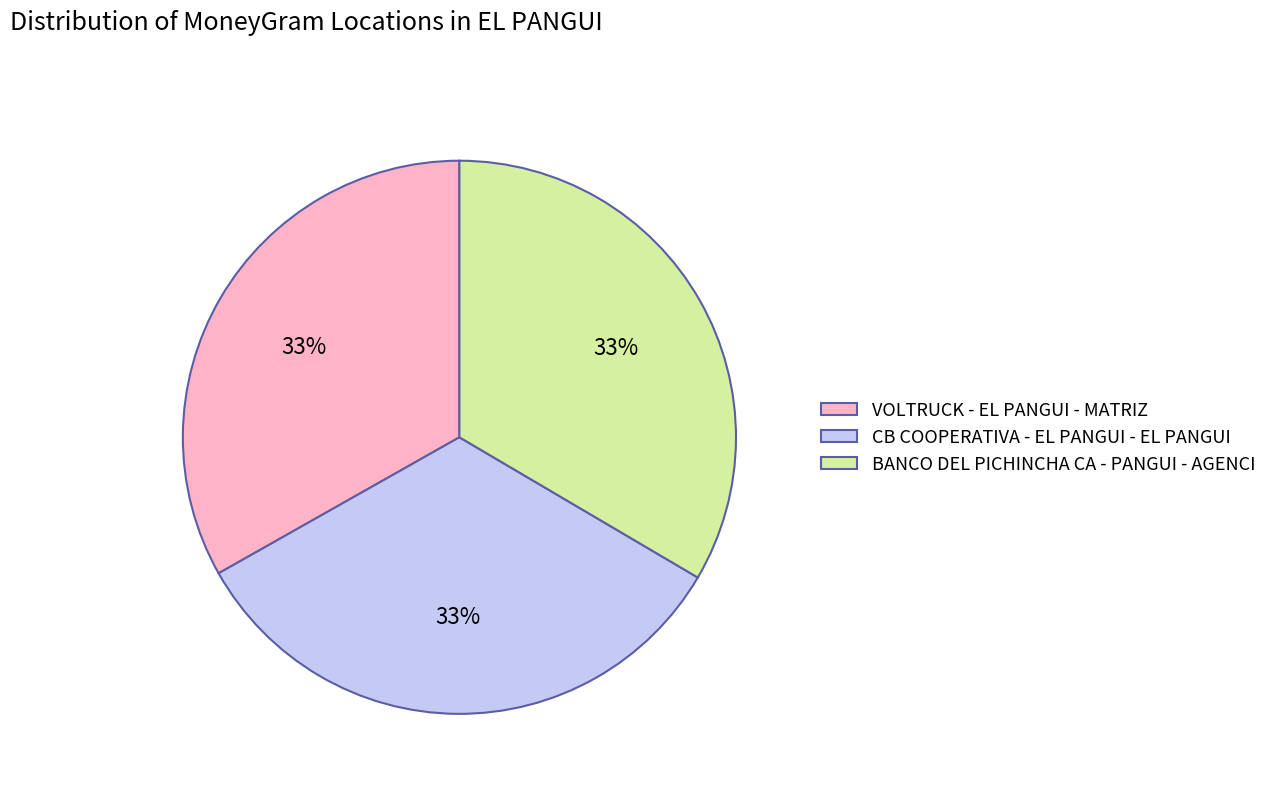

What is the ratio of the value at CB COOPERATIVA - EL PANGUI - EL PANGUI to the value at BANCO DEL PICHINCHA CA - PANGUI - AGENCI?

1.0